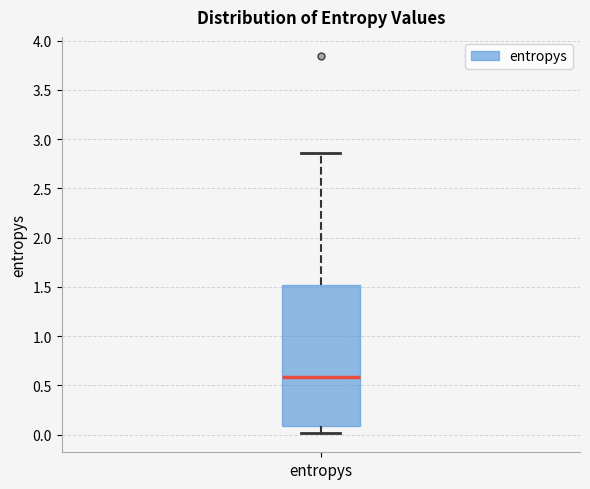

Transcribe this box plot: give where the median line is, the range the box spans, and where the two whiskers end, as read against the y-axis. The values are not printed on the chart, so give them approximately, as read against the axis.

median 0.60, box 0.10 to 1.50, whiskers 0.00 to 2.85